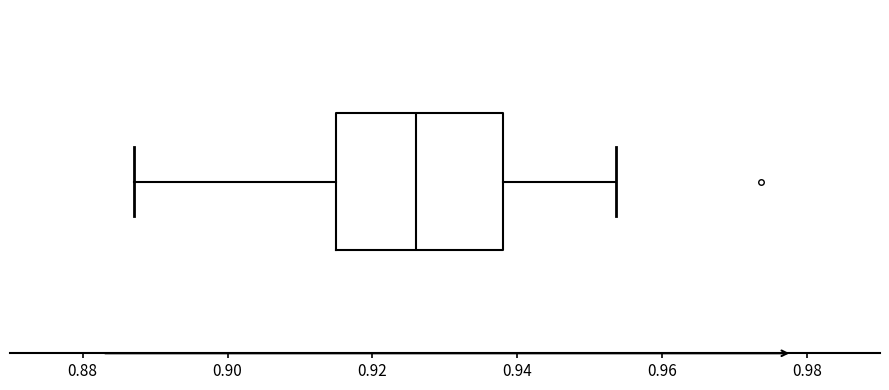

Where does the right whisker of the box end on the x-axis? The values are not printed on the chart, so give them approximately, as read against the axis.

0.954